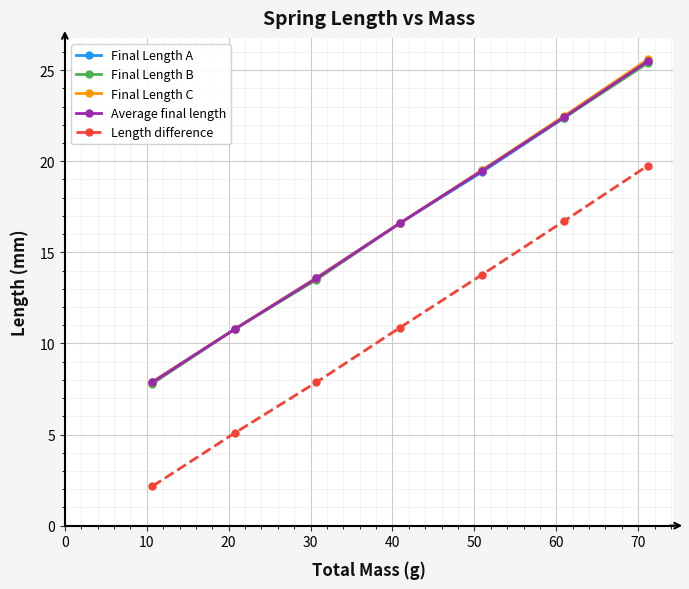

What is the sum of all Length difference values?

76.3